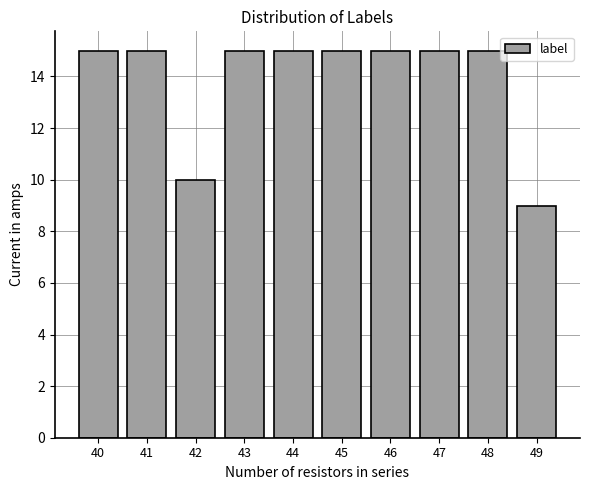

Reading left to right, list all the values displayed in this chart.

15	15	10	15	15	15	15	15	15	9